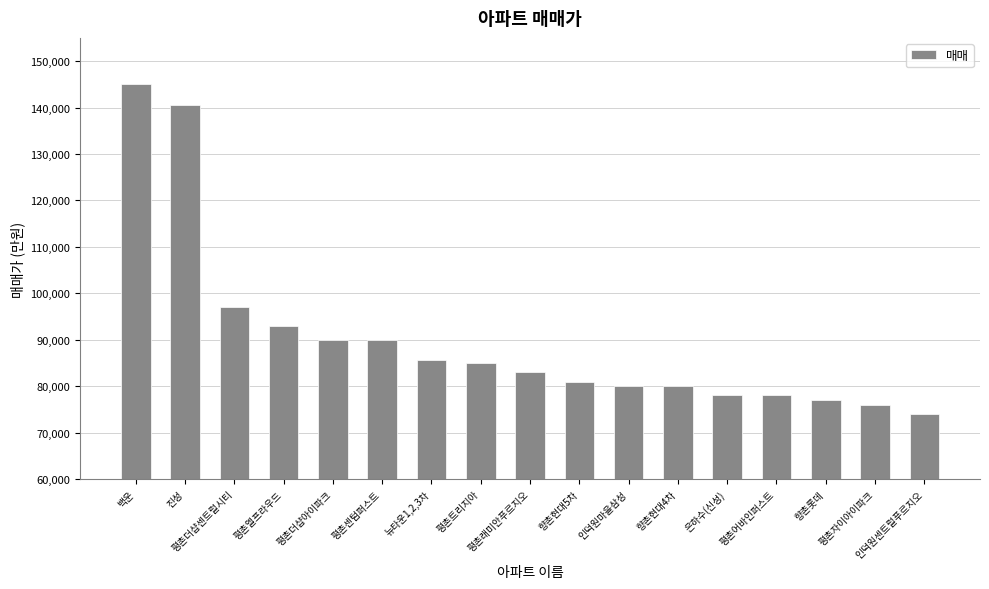

At which category does the chart reach its peak across all series?

백운